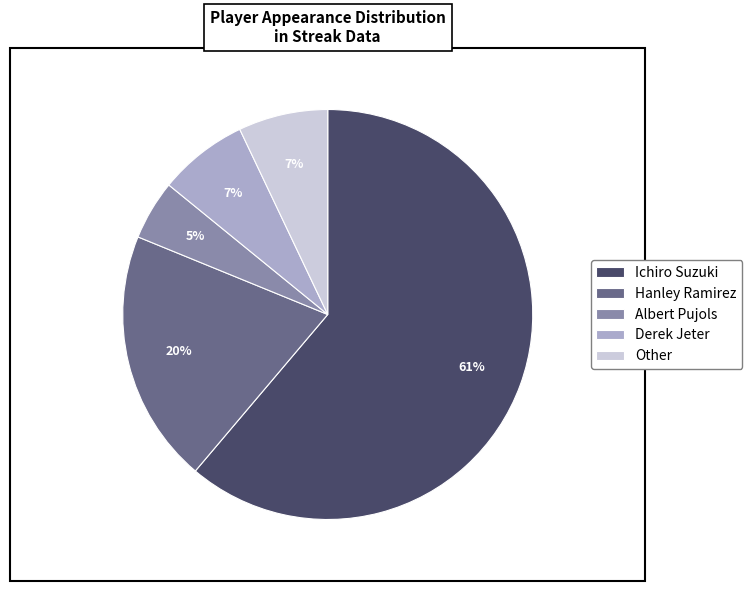

The Derek Jeter slice represents 7% of the pie. True or false?

True